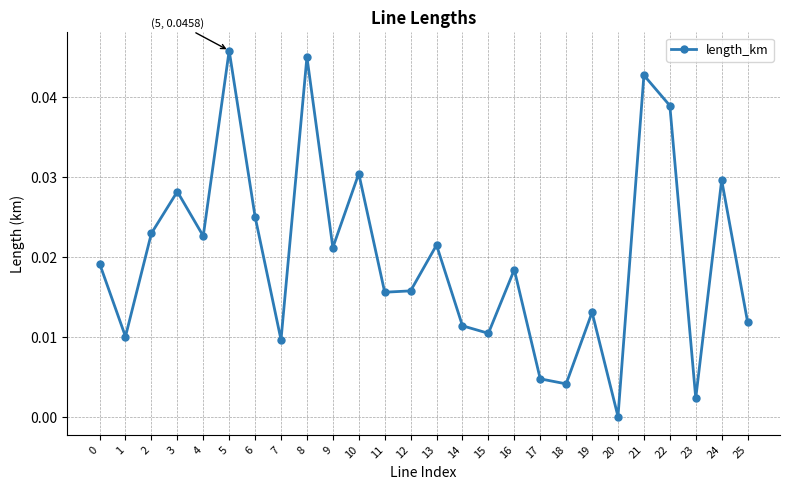

At which category does the chart reach its minimum across all series?

20